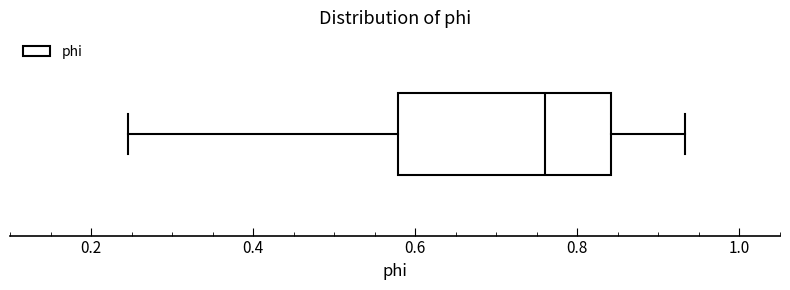

Where is the left edge of the box on the x-axis? The values are not printed on the chart, so give them approximately, as read against the axis.

0.58